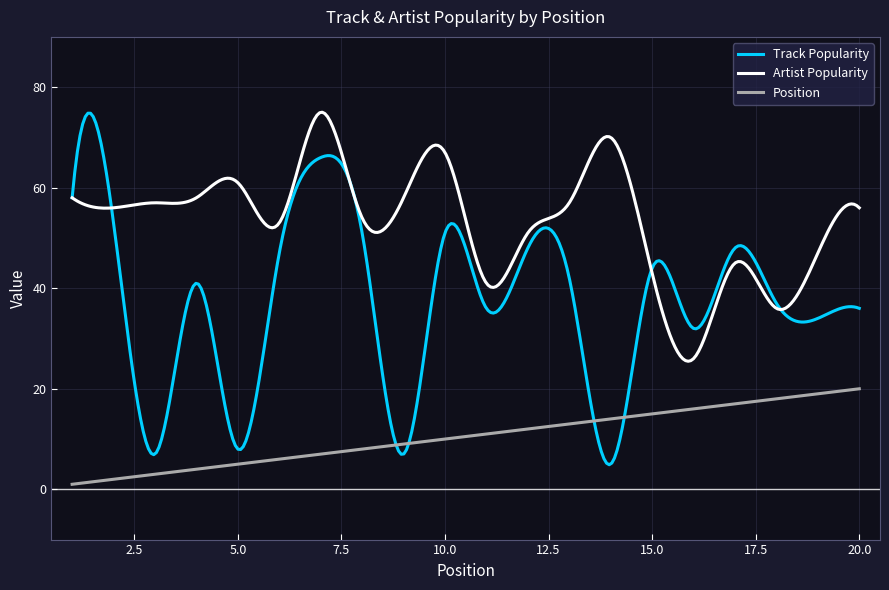

What is the greatest value displayed?

75.0